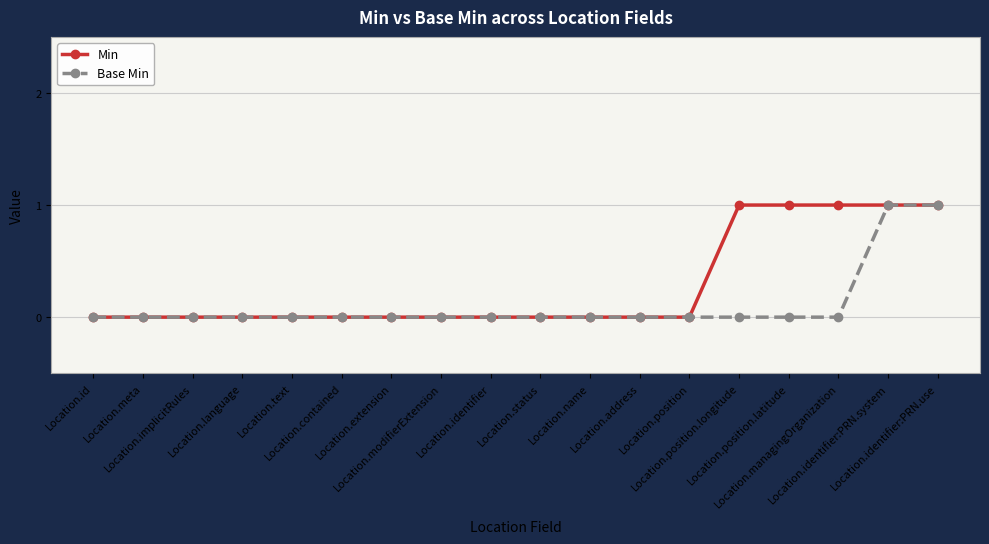

Count the number of categories in the chart.

18